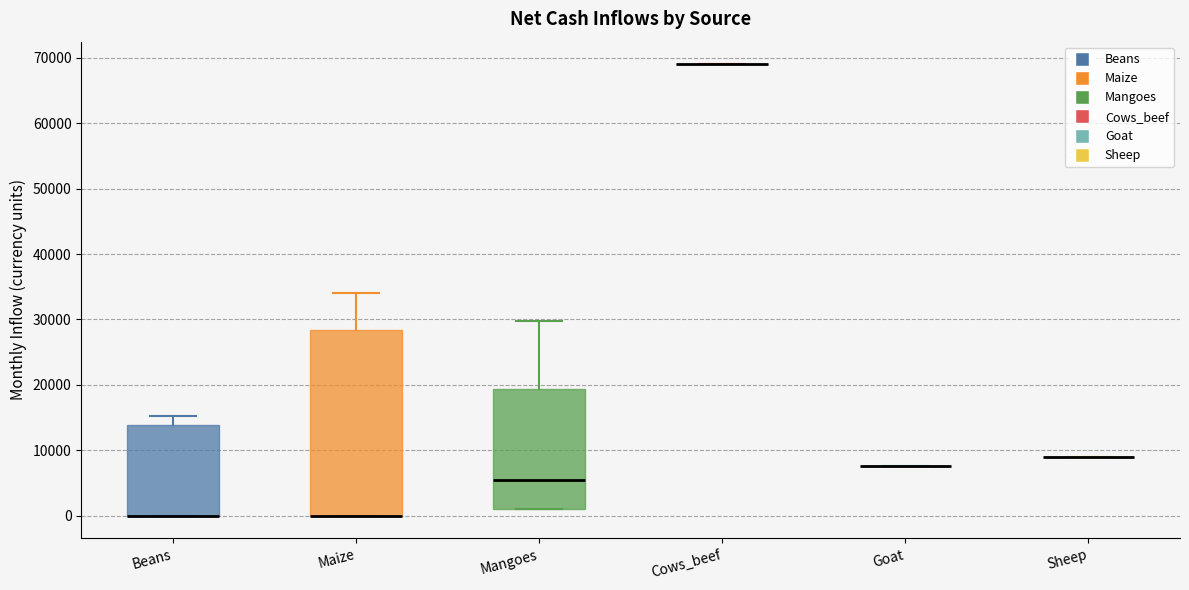

Reading left to right, read every box against the y-axis: the position of its median line, the range the box covers, and the ends of its whiskers. The values are not printed on the chart, so give them approximately, as read against the axis.

Beans: median 0 (drawn on the box's lower edge), box 0 to 14000, whiskers 0 to 15000
Maize: median 0 (drawn on the box's lower edge), box 0 to 28000, whiskers 0 to 34000
Mangoes: median 5000, box 1000 to 19000, whiskers 1000 to 30000
Cows_beef: box collapsed to a line at 69000, whiskers 69000 to 69000
Goat: box collapsed to a line at 8000, whiskers 8000 to 8000
Sheep: box collapsed to a line at 9000, whiskers 9000 to 9000